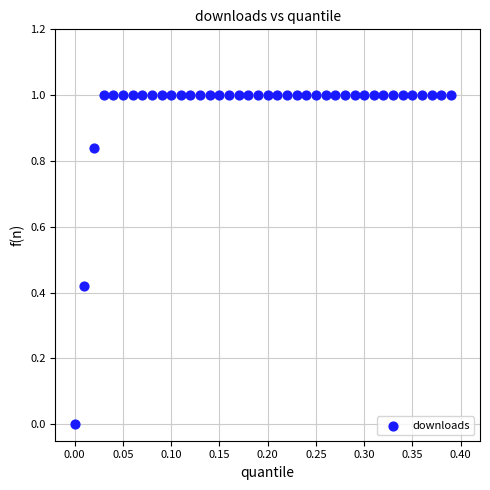

What is the range of Y values (max minus min)?

1.0